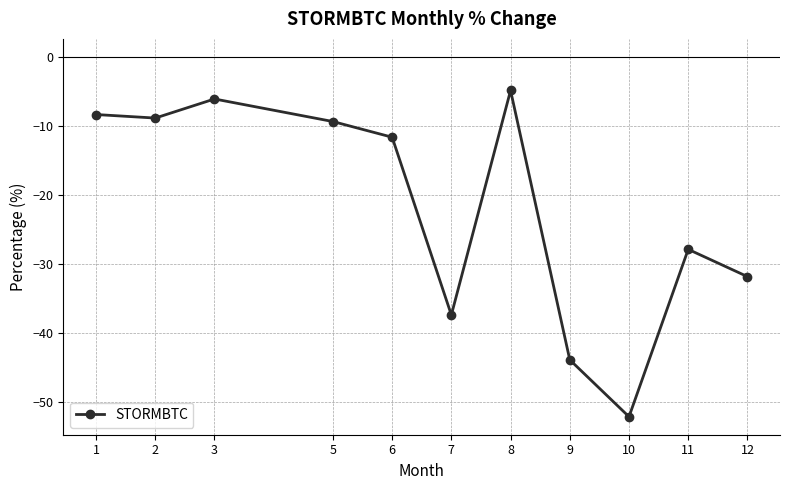

What is the value of the 10th point from the left?

-27.9